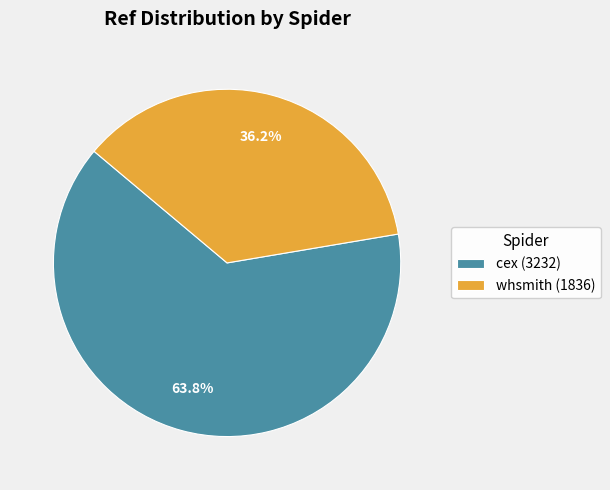

The whsmith slice represents 36% of the pie. True or false?

True